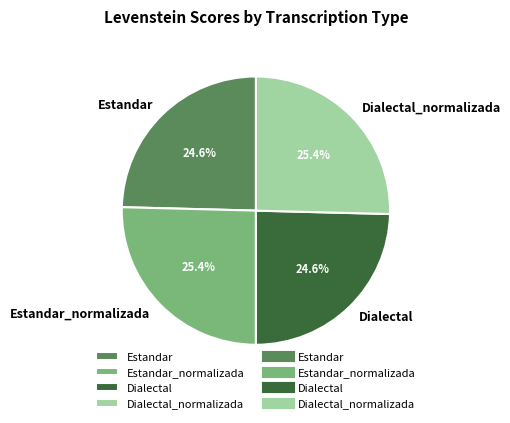

The Estandar_normalizada slice represents 37% of the pie. True or false?

False